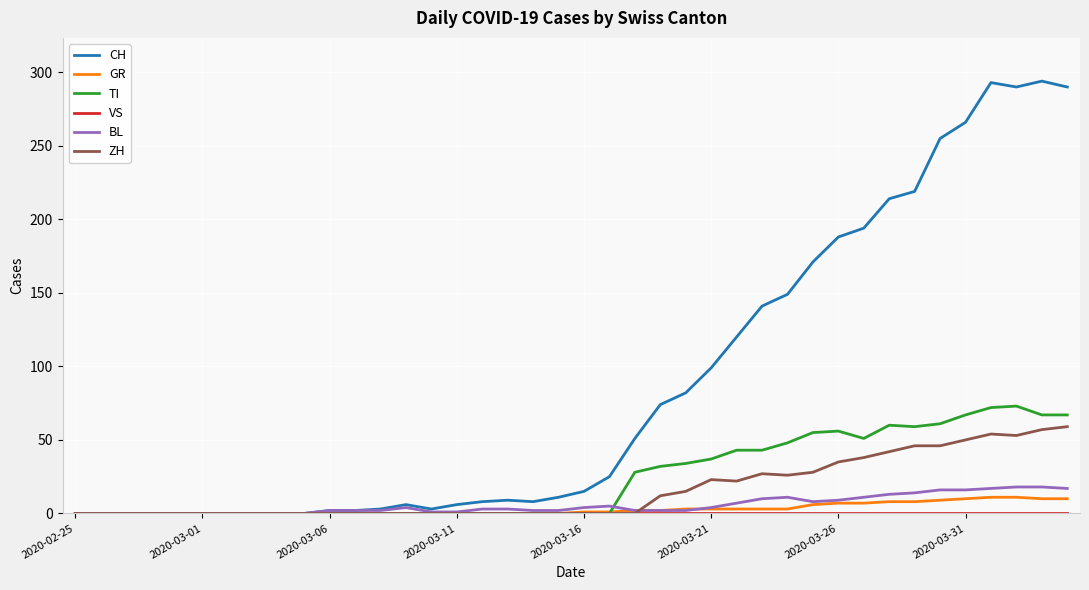

Count the number of categories in the chart.

40